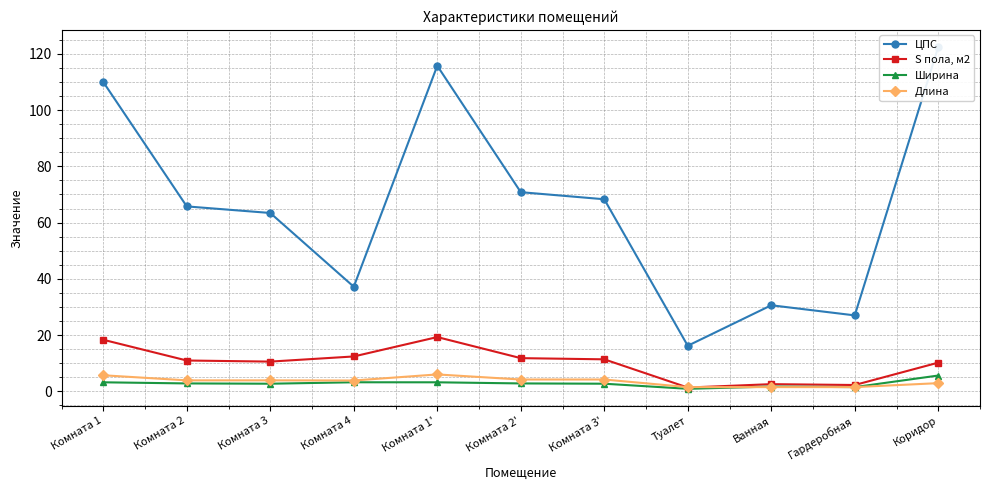

At how many categories does at least one series exceed 50?

7